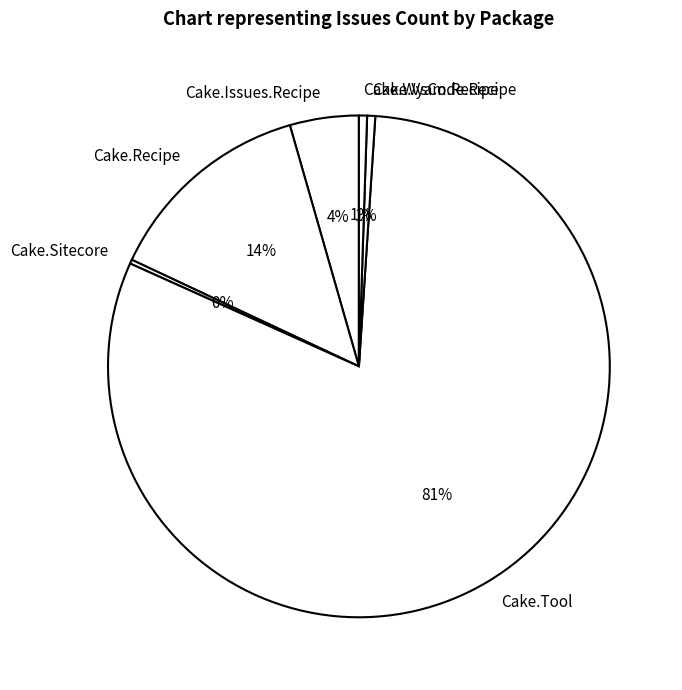

What is the majority slice?

Cake.Tool